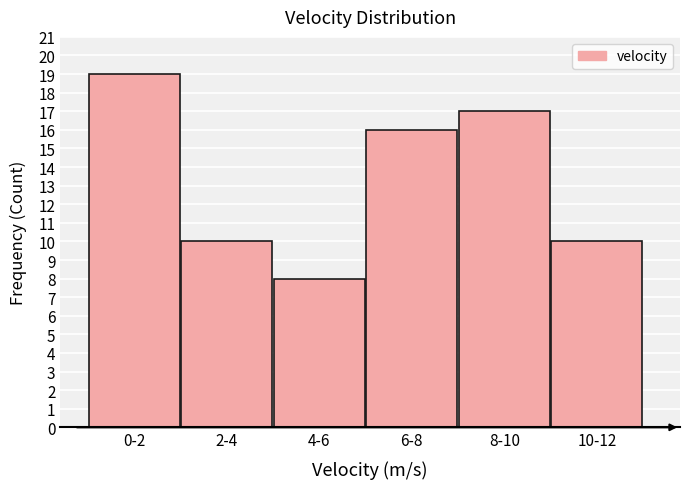

Reading right to left, transcribe all the data shown in this chart.

10	17	16	8	10	19